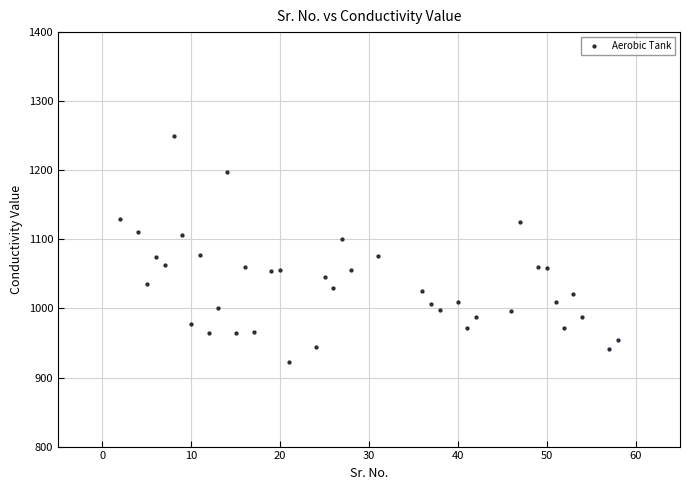

What is the range of Y values (max minus min)?

328